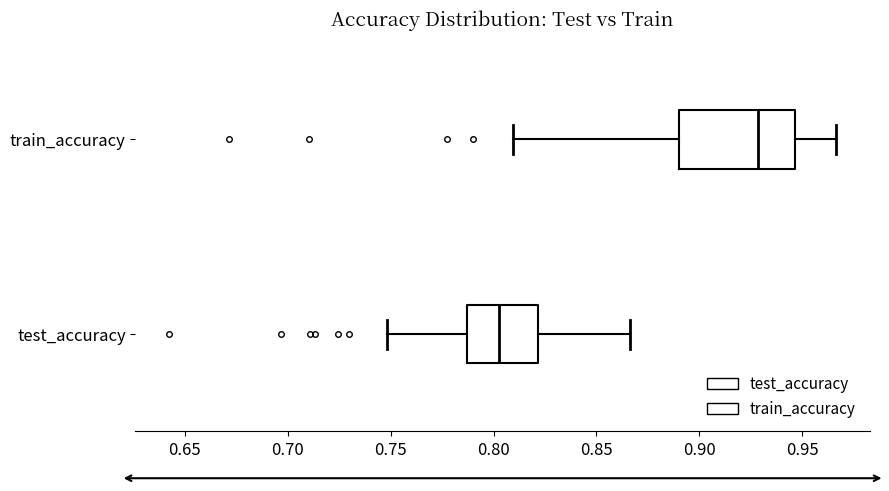

Reading bottom to top, read every box against the x-axis: the position of its median line, the range the box covers, and the ends of its whiskers. The values are not printed on the chart, so give them approximately, as read against the axis.

test_accuracy: median 0.800, box 0.785 to 0.820, whiskers 0.750 to 0.865
train_accuracy: median 0.930, box 0.890 to 0.945, whiskers 0.810 to 0.965